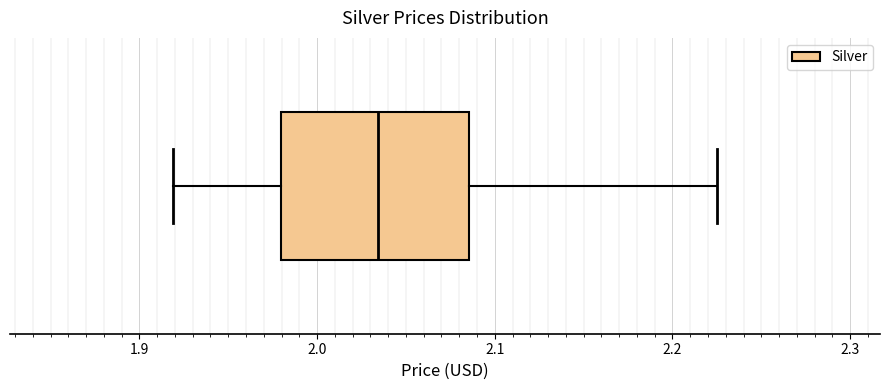

Where is the left edge of the box on the x-axis? The values are not printed on the chart, so give them approximately, as read against the axis.

1.98